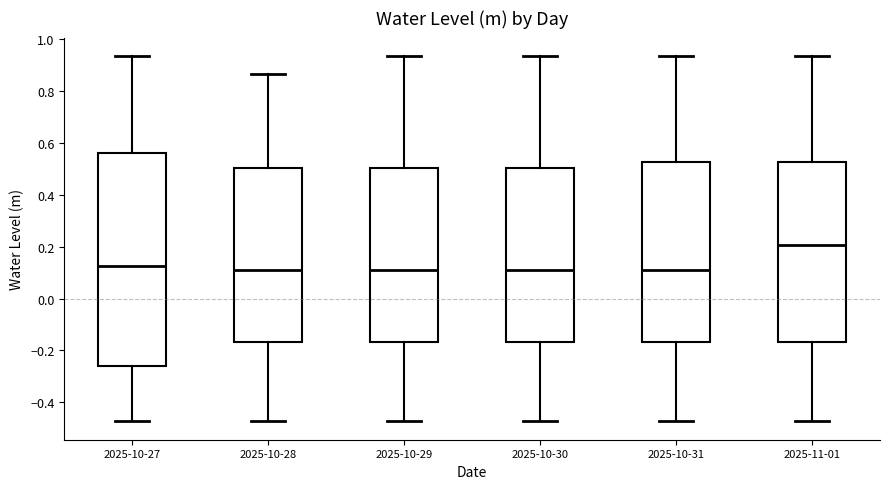

Where does the lower whisker of the box for 2025-10-30 end on the y-axis? The values are not printed on the chart, so give them approximately, as read against the axis.

-0.48